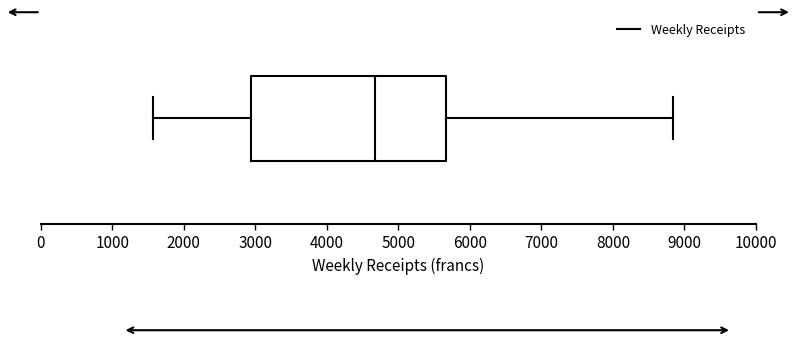

Where does the median line of the box sit on the x-axis? The values are not printed on the chart, so give them approximately, as read against the axis.

4700